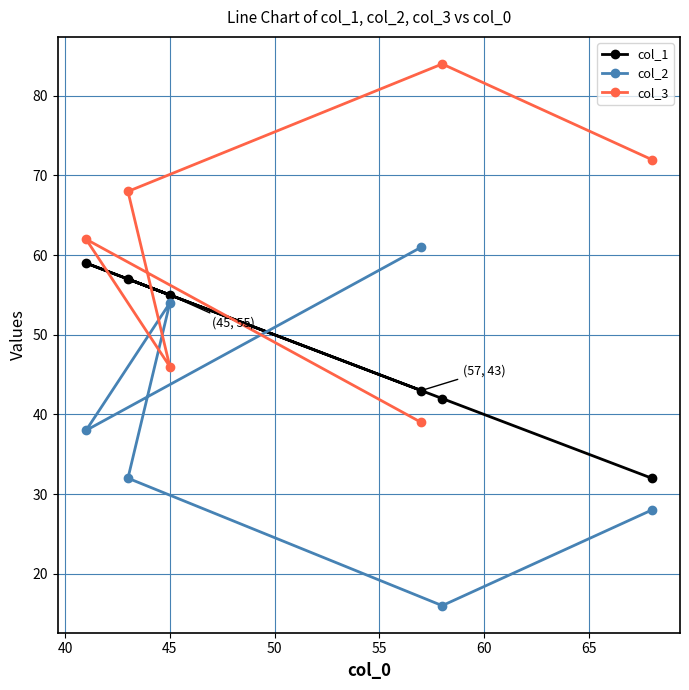

Which series has the largest total across all categories?

col_3